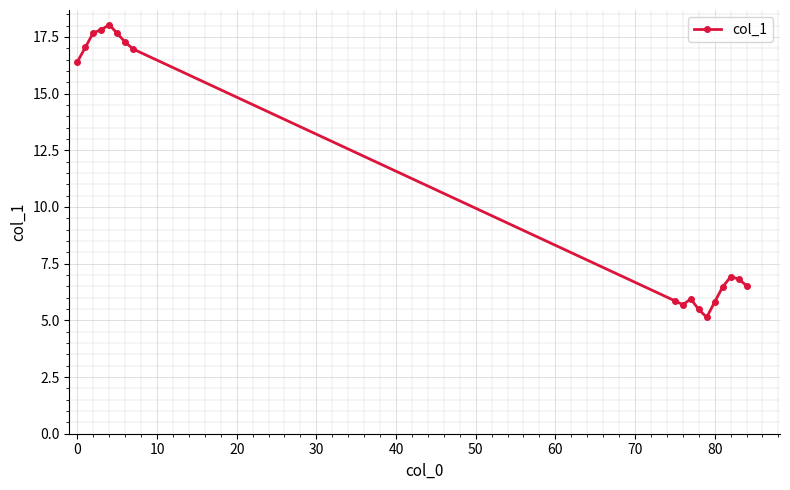

What is the greatest value displayed?

18.0